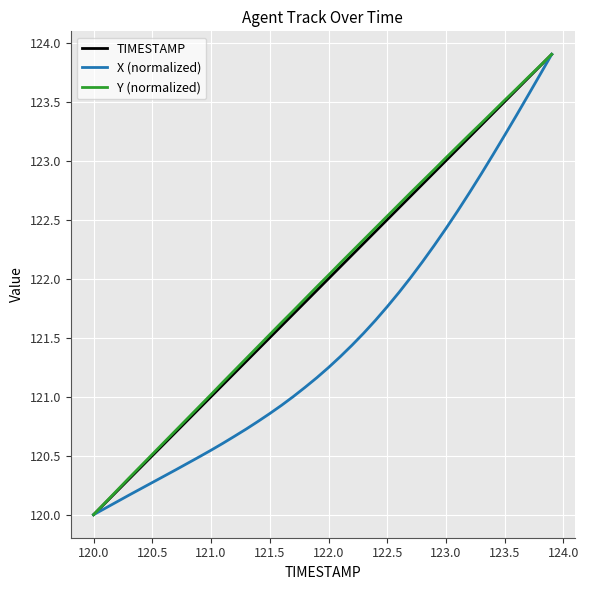

What is the greatest value displayed?

123.9